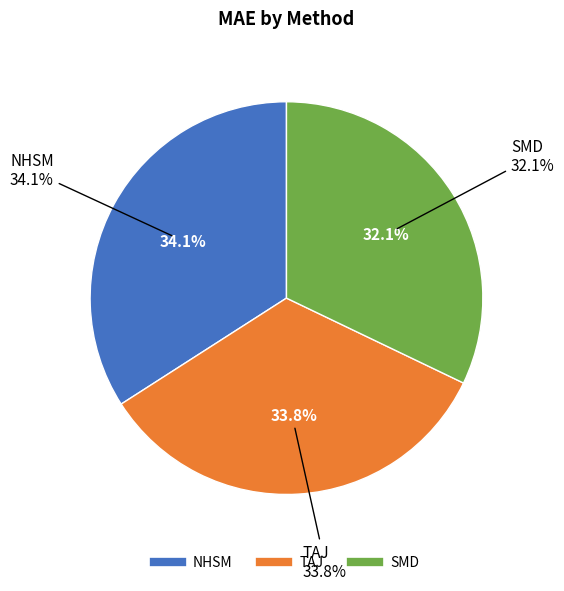

Rank the categories by value from lowest to highest.

SMD, TAJ, NHSM